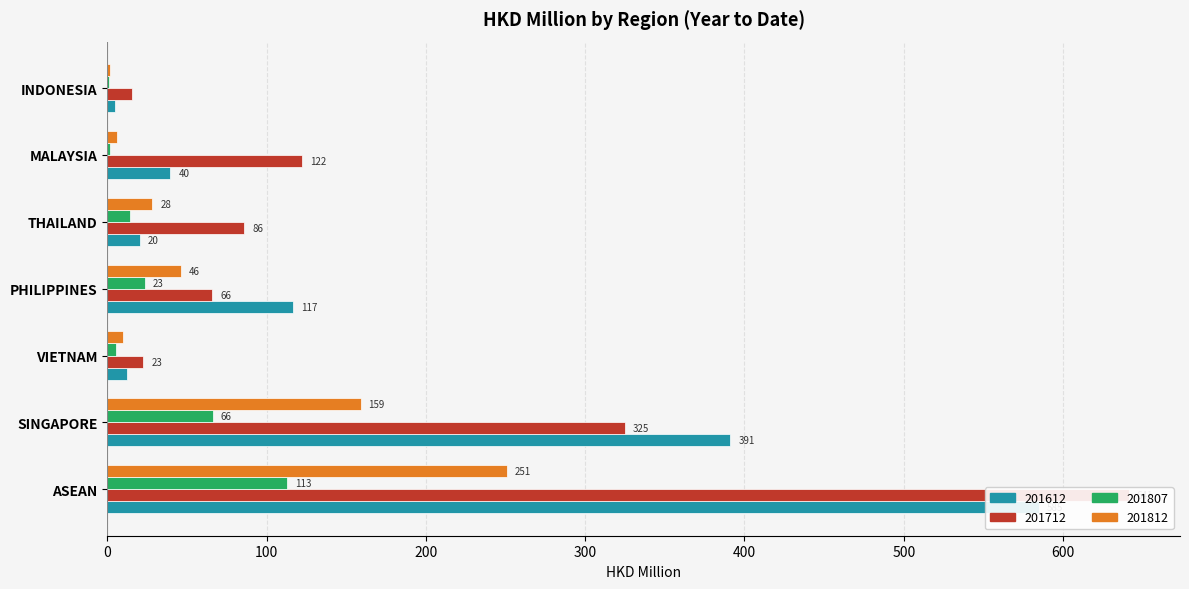

The value of 201712 at THAILAND is 85.9. True or false?

True